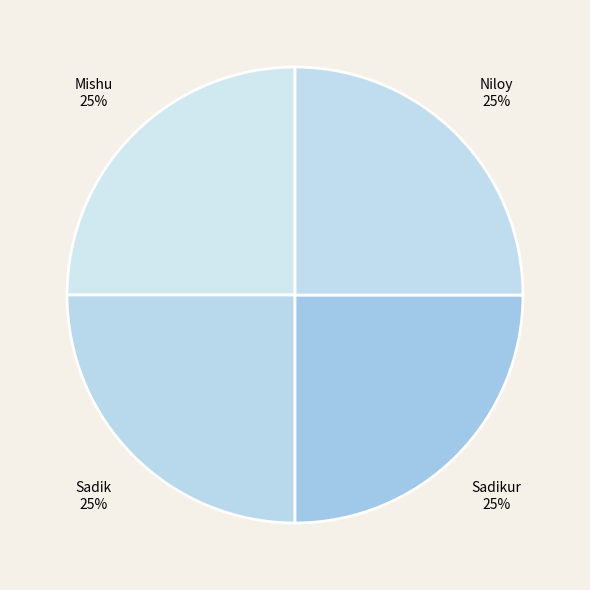

Is it true that Sadik is 25% of the pie?

True